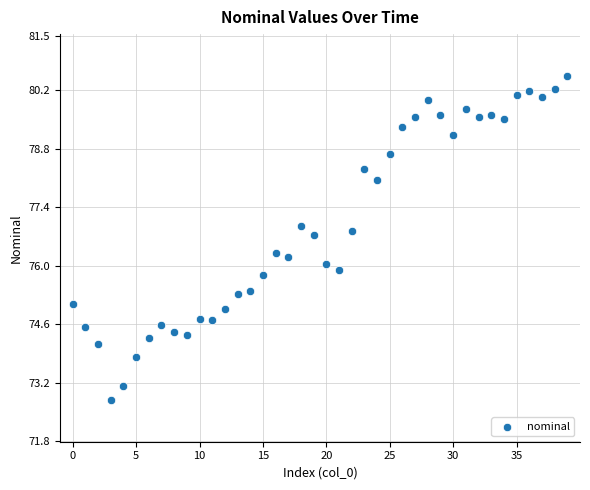

What is the range of Y values (max minus min)?

7.8